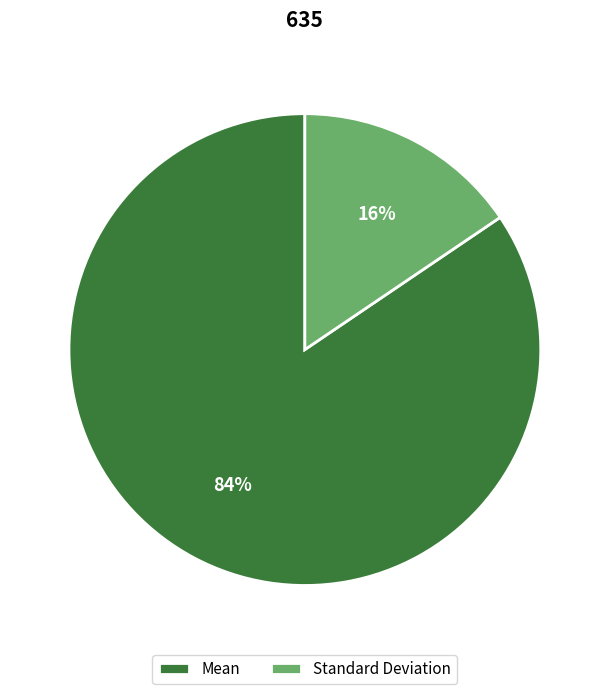

Is there any slice that represents more than half of the pie?

Yes